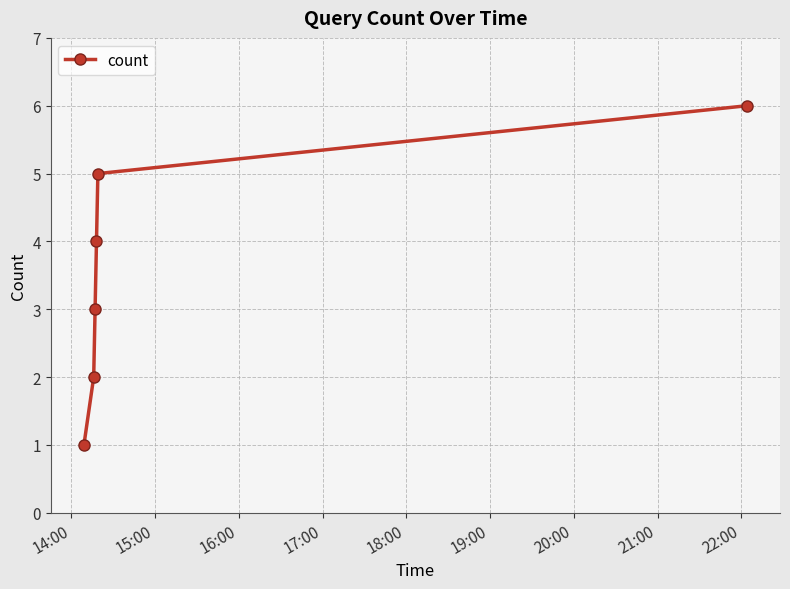

True or false: there are more than 0 points higher than both neighbors.

False